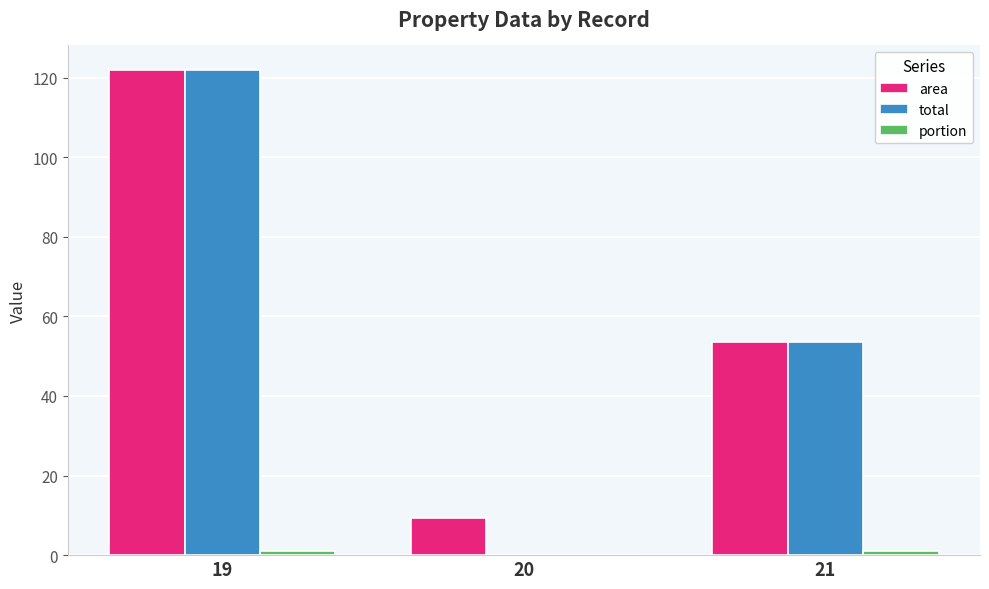

Count the number of data series in this chart.

3